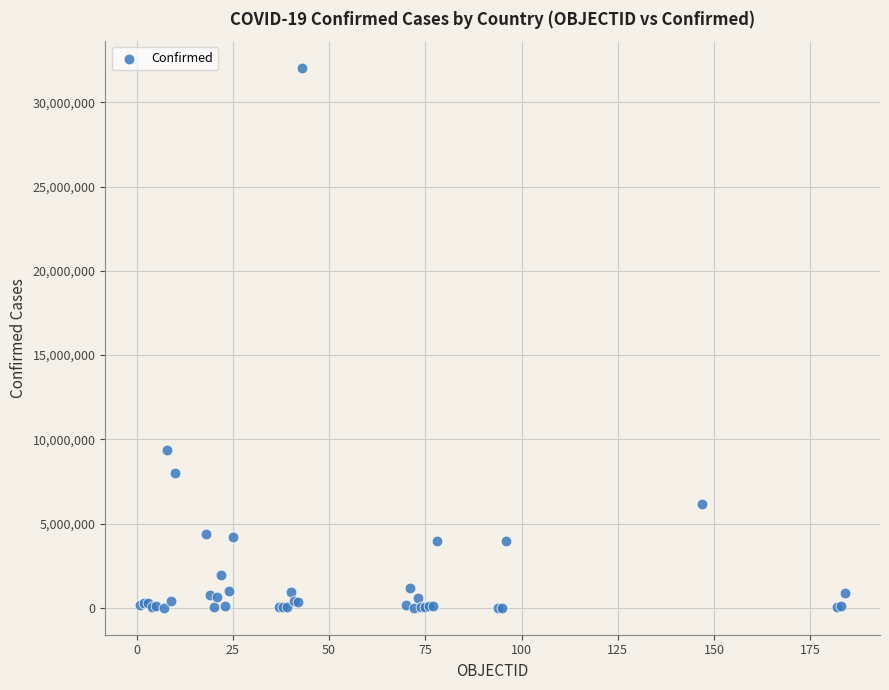

What Y value in the scatter plot is closest to 16015295?

9367172